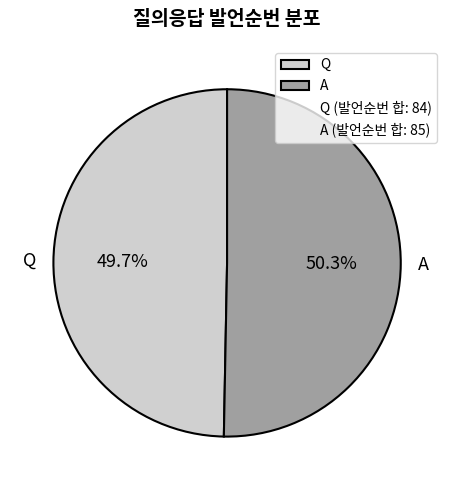

Does any single category account for the majority?

Yes